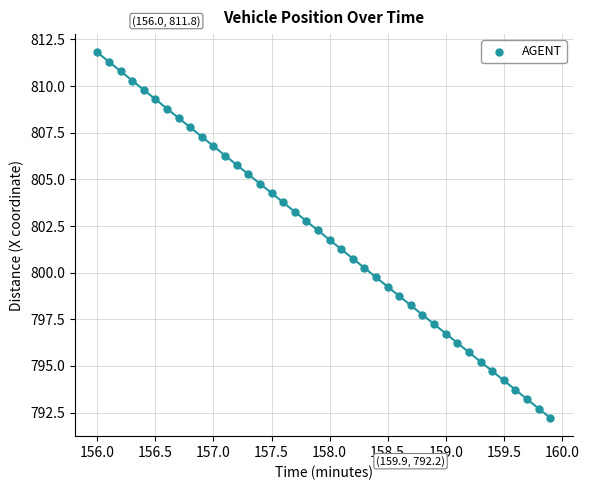

What is the range of X values (max minus min)?

3.9